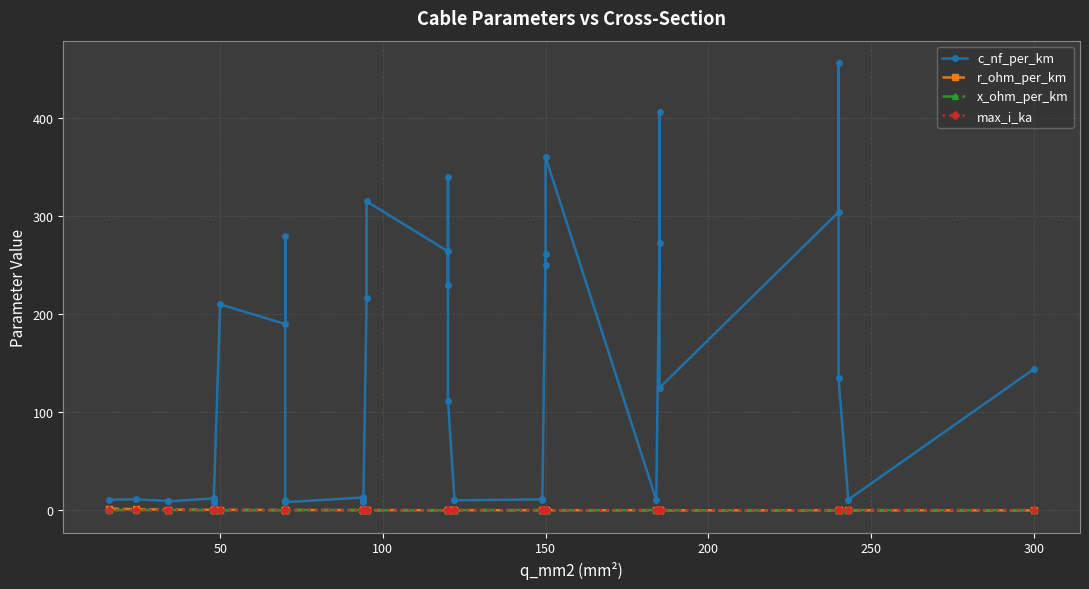

After their last crossing, which series has the higher values: r_ohm_per_km or max_i_ka?

max_i_ka